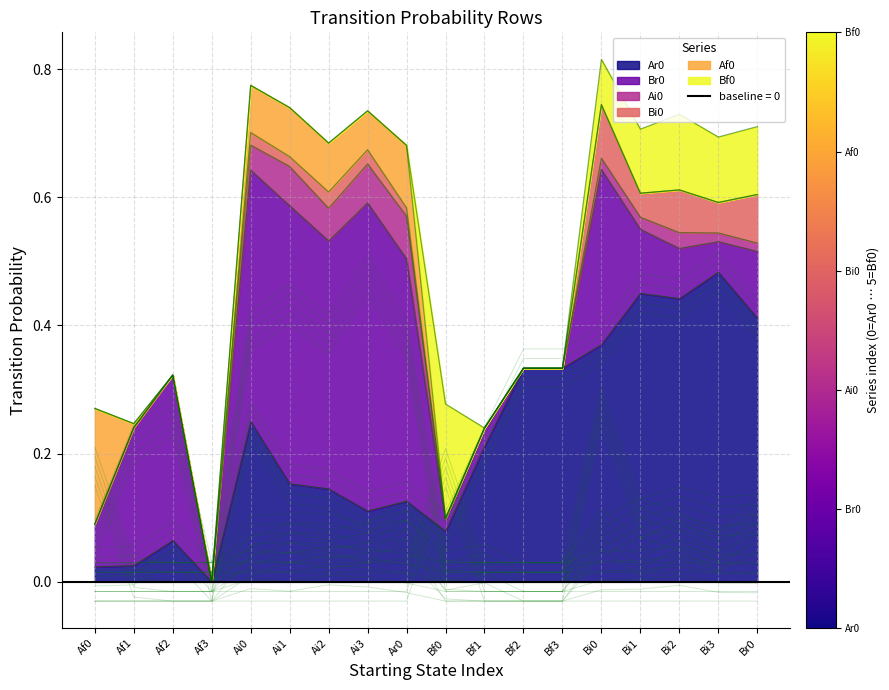

How many lines are shown in the chart?

6